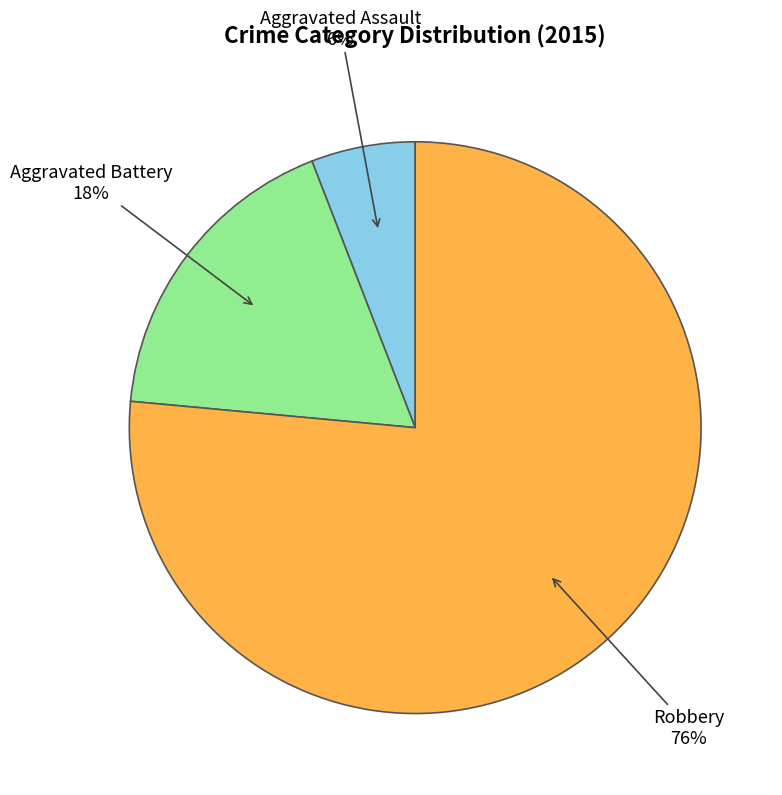

What percentage is the Aggravated Battery slice, to the nearest percent?

18%